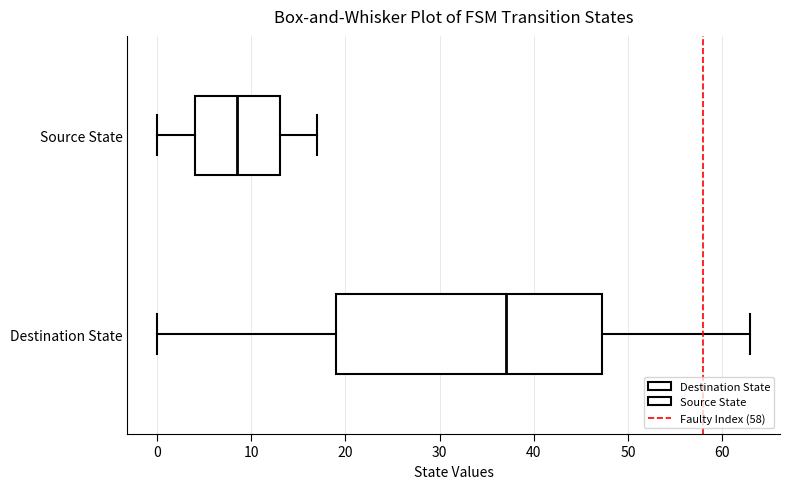

Which box's median line is the furthest to the right?

Destination State